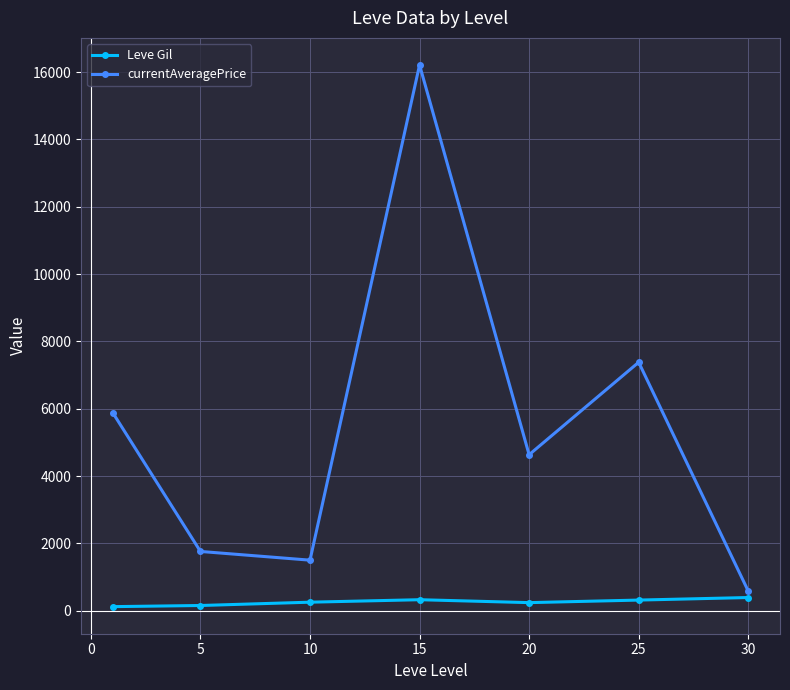

Which series has the widest spread of values?

currentAveragePrice